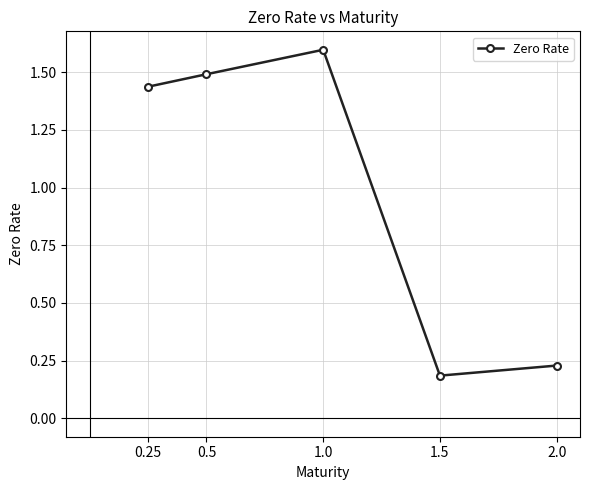

What position from the left is 0.5?

2